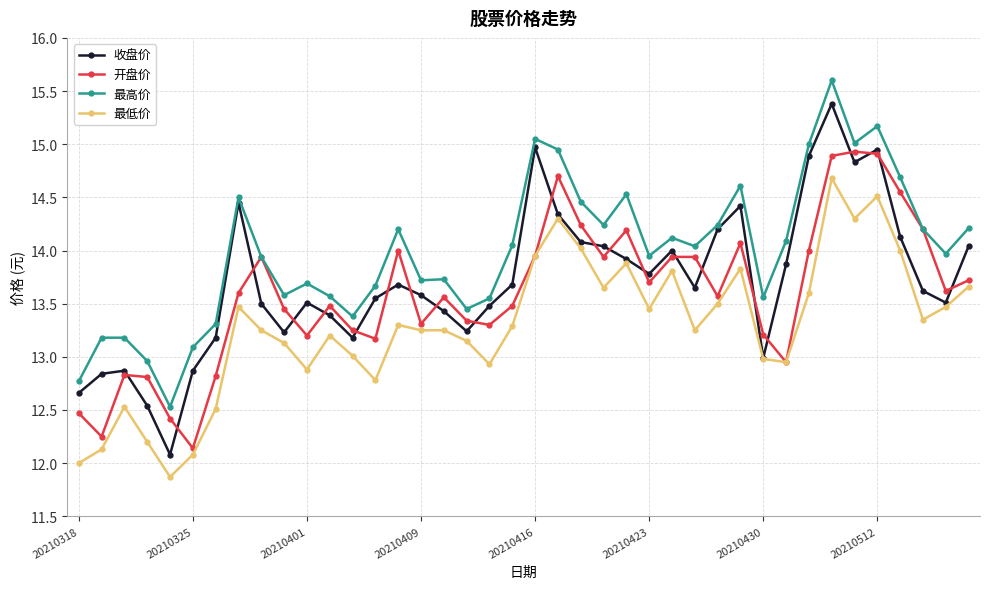

How many series are shown in this chart?

4